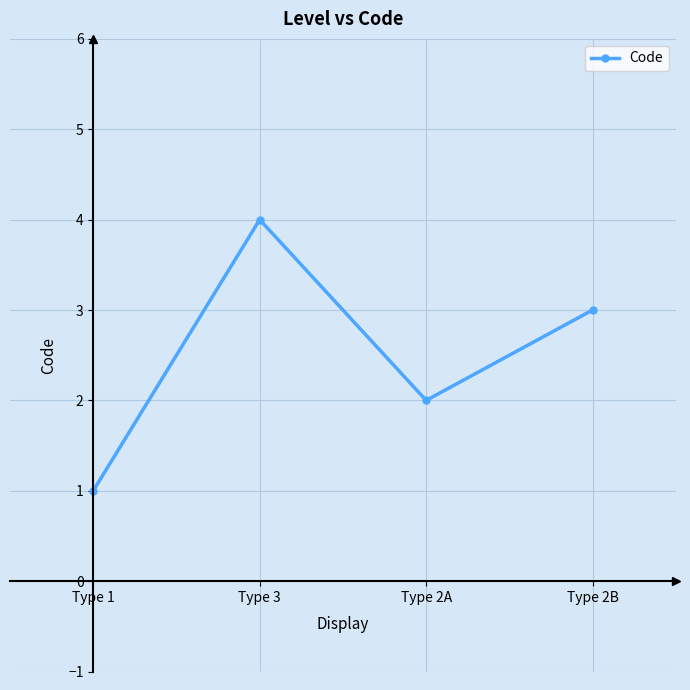

Reading right to left, list all the values displayed in this chart.

3	2	4	1